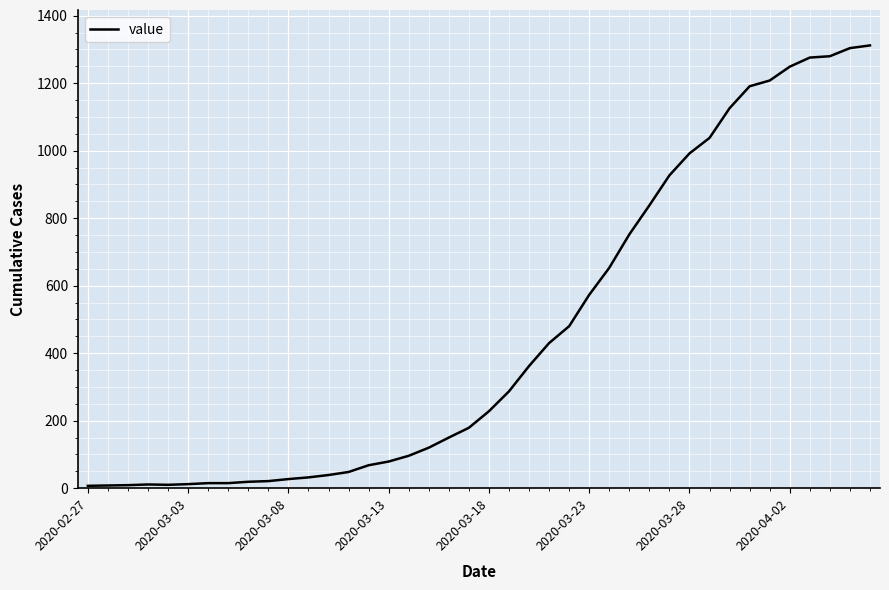

How many distinct data groups are displayed?

1